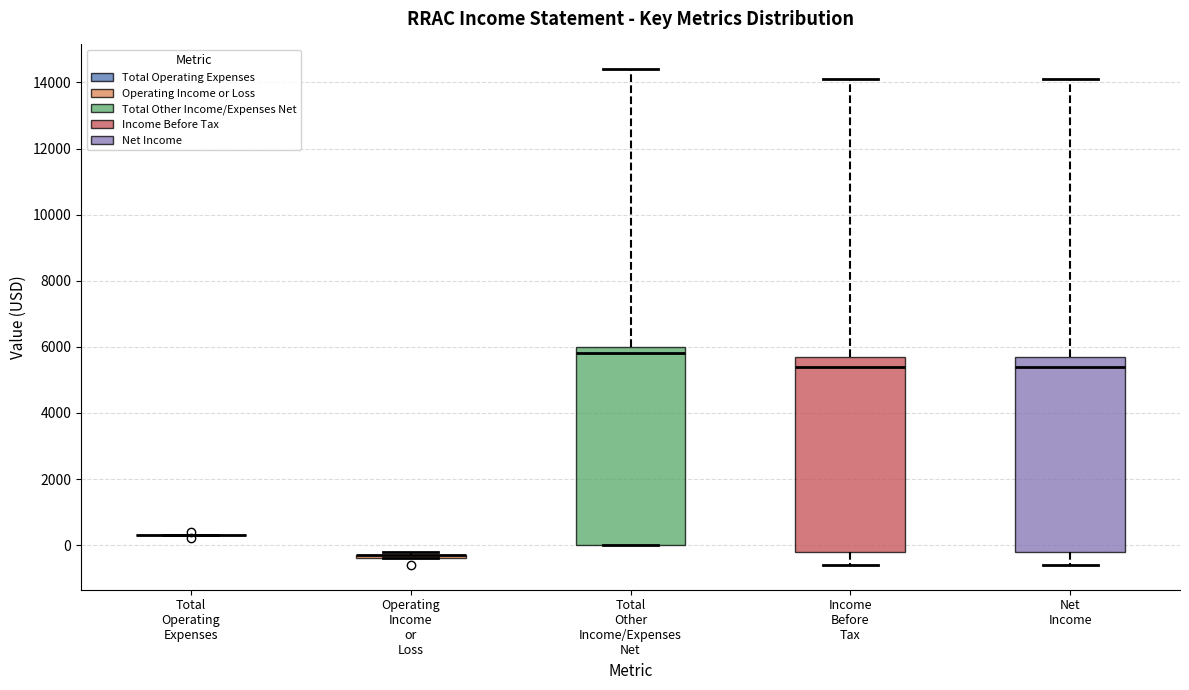

Where does the upper whisker of the box for Net Income end on the y-axis? The values are not printed on the chart, so give them approximately, as read against the axis.

14200